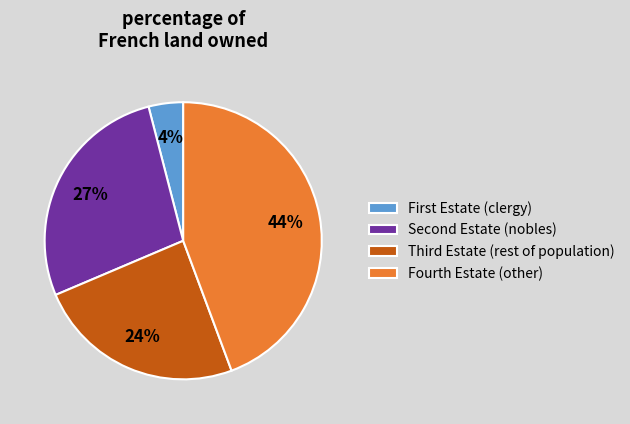

Is there any slice that represents more than half of the pie?

No